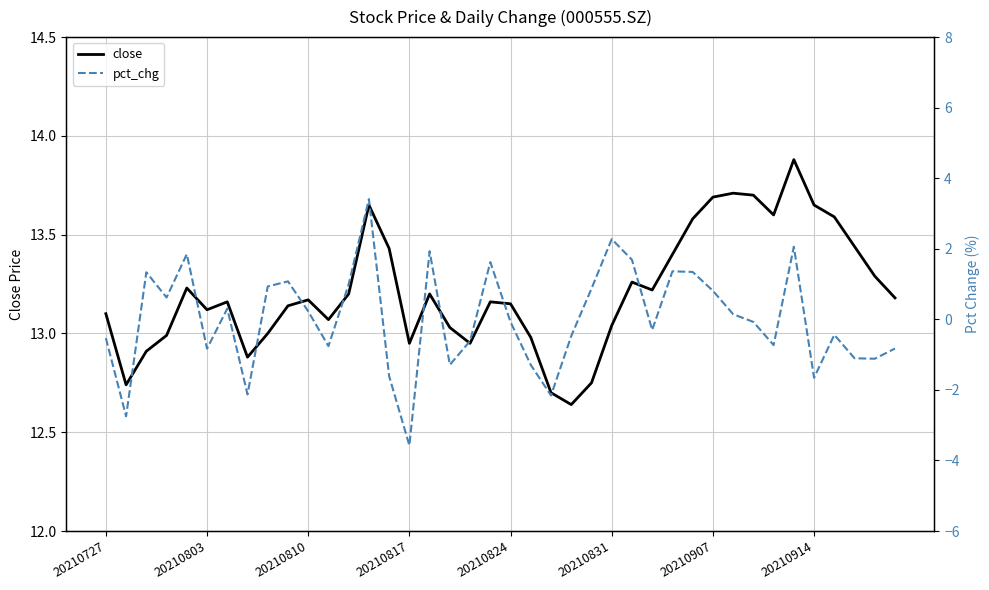

What is the lowest value of the pct_chg series?

-3.6